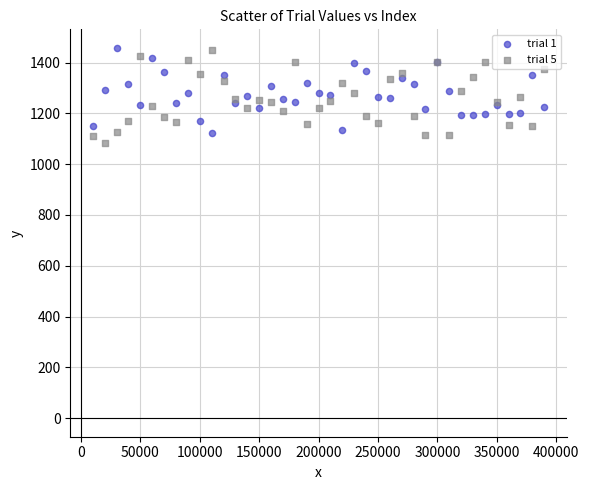

Which series reaches the minimum Y coordinate?

trial 5